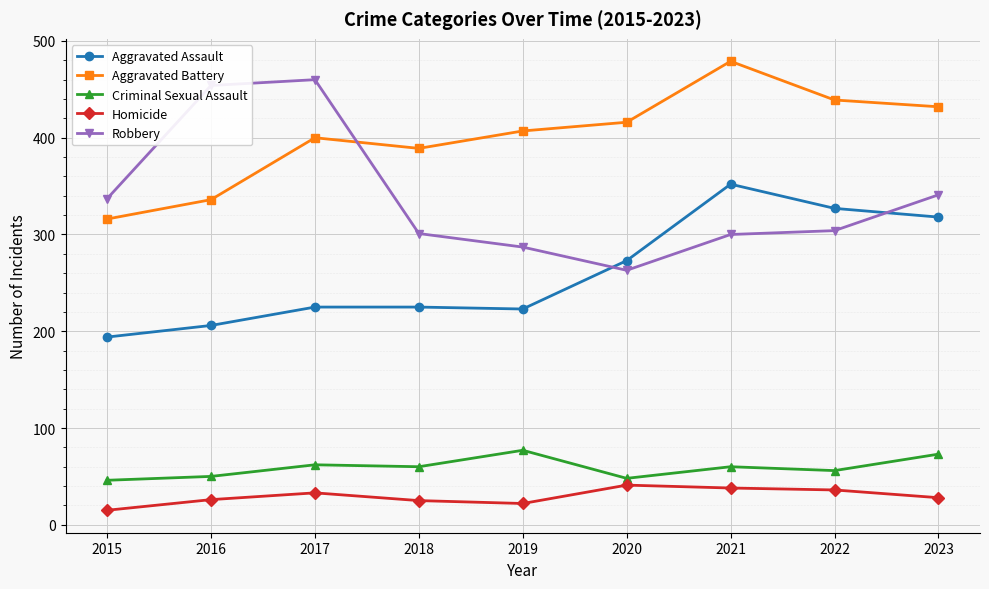

What is the maximum value for Aggravated Battery?

479